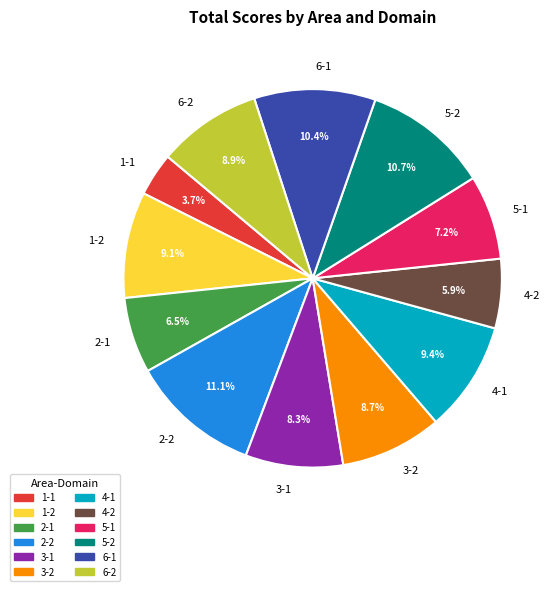

Combined, what portion of the pie is 3-1 and 1-2?

17.4%